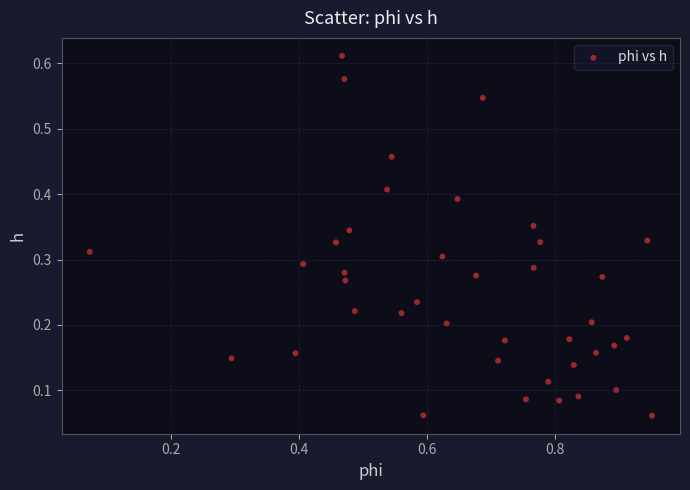

What is the range of X values (max minus min)?

0.9